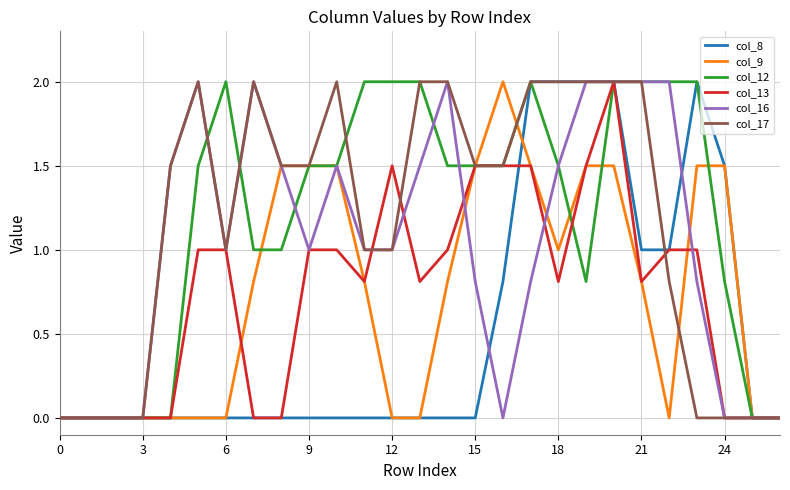

What is the maximum value shown in the chart?

2.0